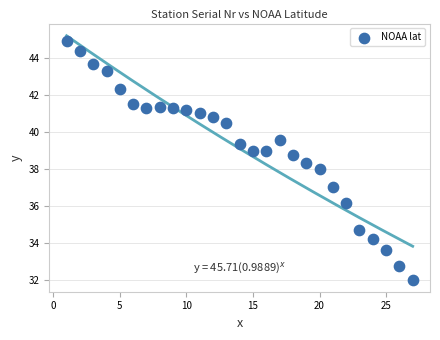

What is the range of X values (max minus min)?

26.0